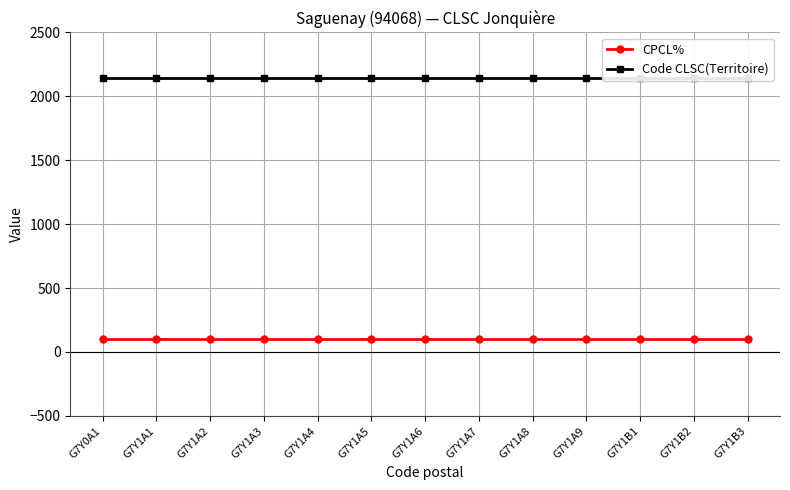

Between G7Y1A2 and G7Y1B3, which is larger?

G7Y1A2